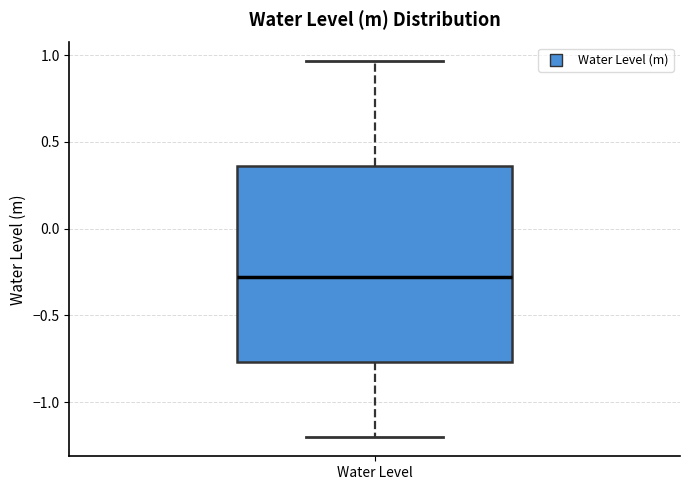

Transcribe this box plot: give where the median line is, the range the box spans, and where the two whiskers end, as read against the y-axis. The values are not printed on the chart, so give them approximately, as read against the axis.

median -0.30, box -0.75 to 0.35, whiskers -1.20 to 0.95